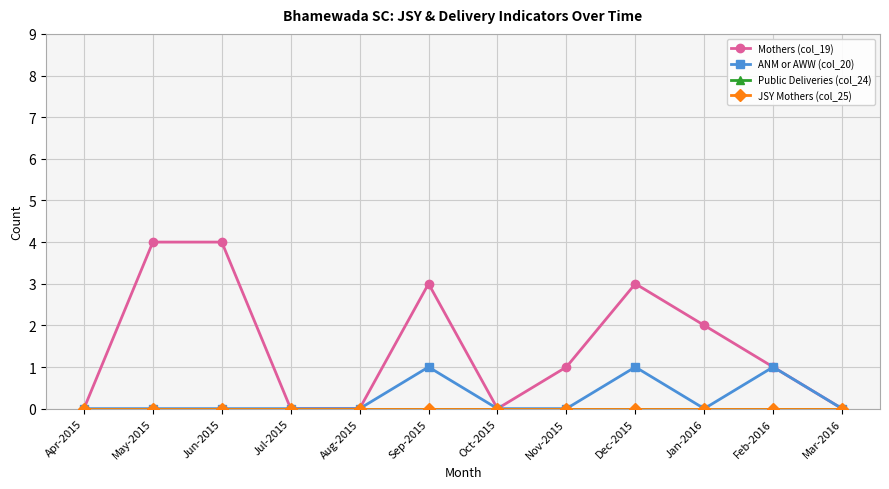

Is this an area chart (filled region under the line)?

No